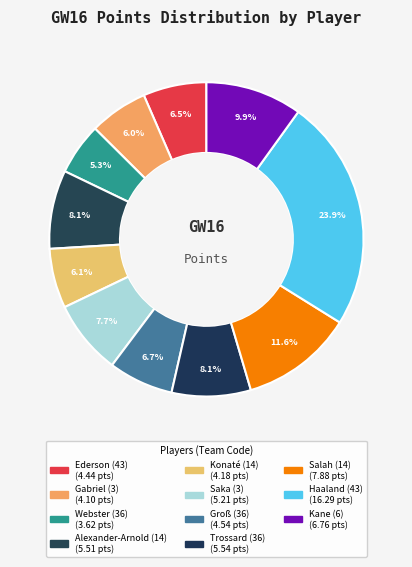

To the nearest percent, what is the average slice percentage?

9%